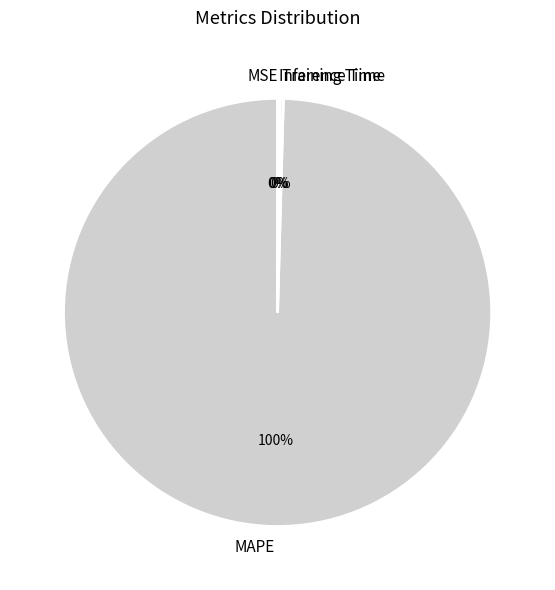

To the nearest percent, what is the average slice percentage?

25%